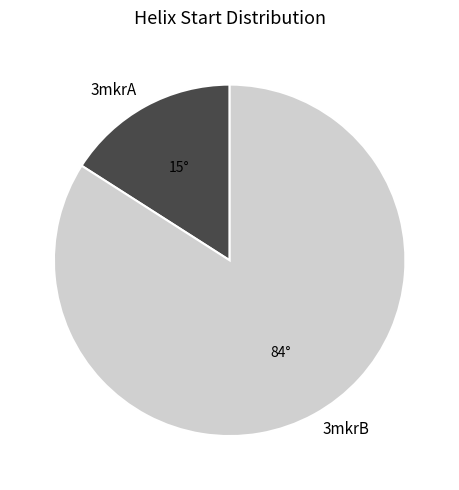

Which has a higher value, 3mkrA or 3mkrB?

3mkrB